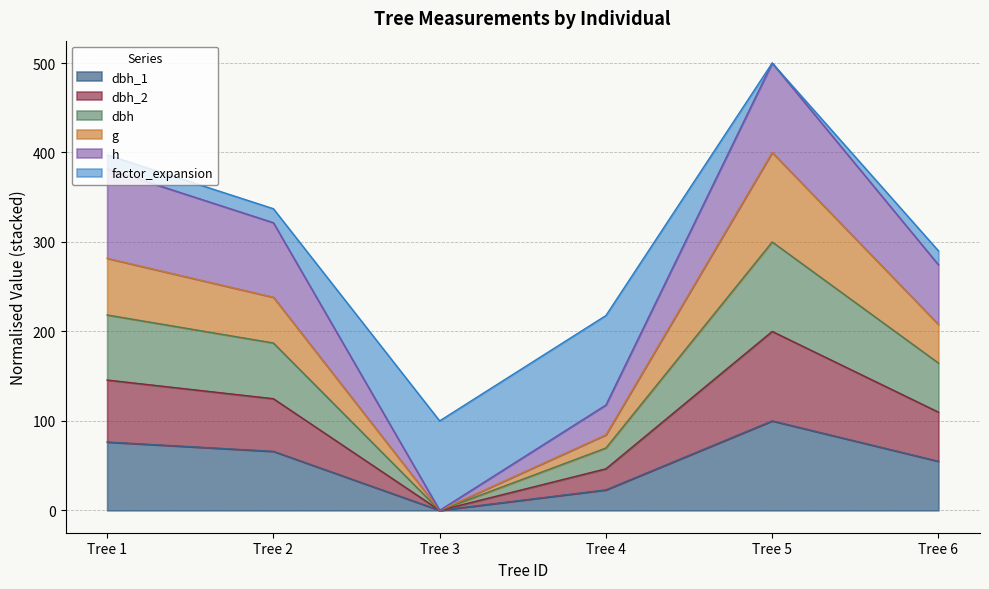

At which category is the sum across all series the highest?

Tree 5